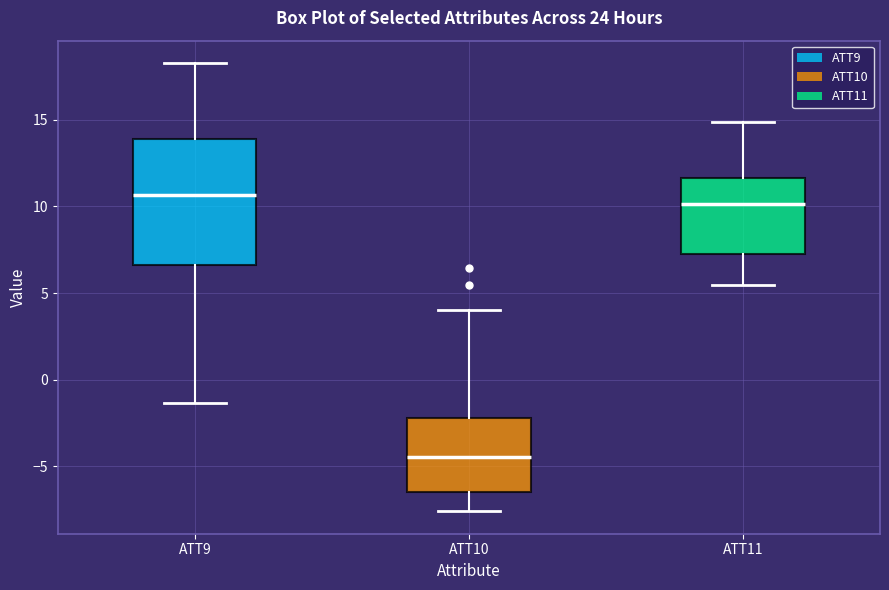

Where is the upper edge of the box for ATT9 on the y-axis? The values are not printed on the chart, so give them approximately, as read against the axis.

14.0